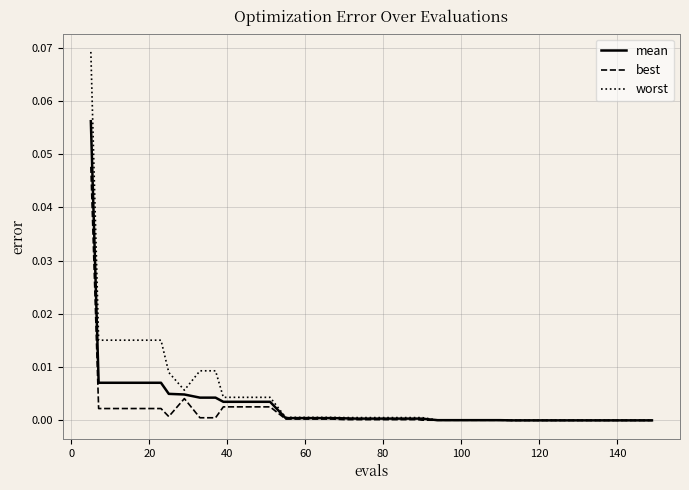

List the series in order of their peak value, highest first.

worst, mean, best